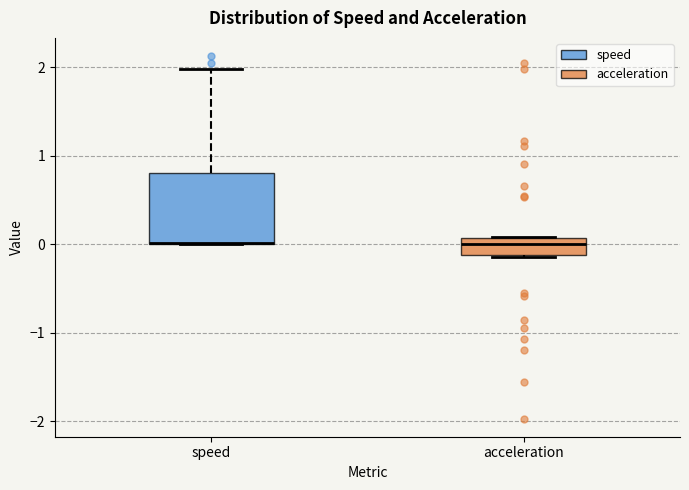

Which box is the tallest, from its lower edge to its upper edge?

speed